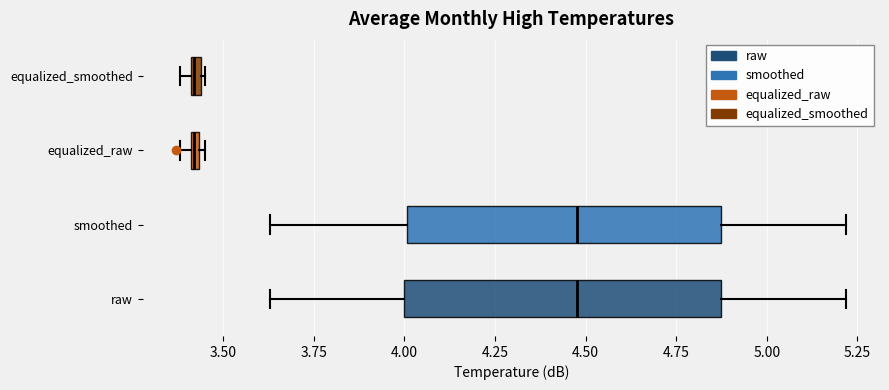

Where does the right whisker of the box for smoothed end on the x-axis? The values are not printed on the chart, so give them approximately, as read against the axis.

5.20